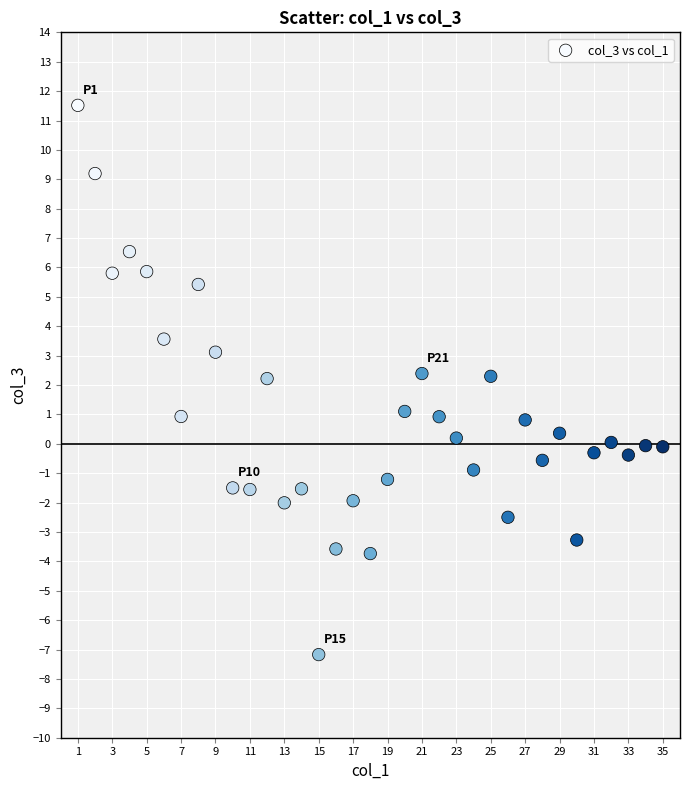

What is the range of Y values (max minus min)?

18.7